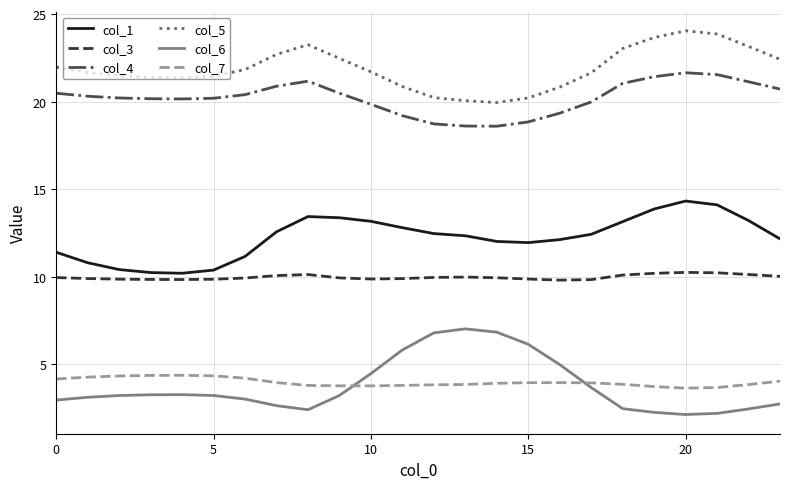

What is the minimum value shown in the chart?

2.1